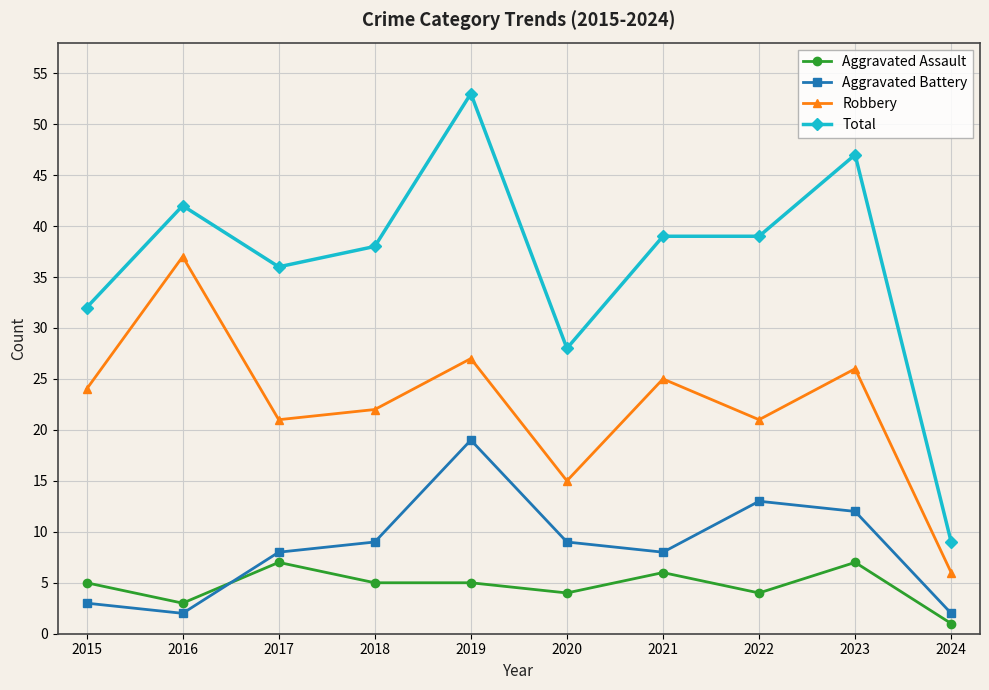

List the series in order of their peak value, highest first.

Total, Robbery, Aggravated Battery, Aggravated Assault